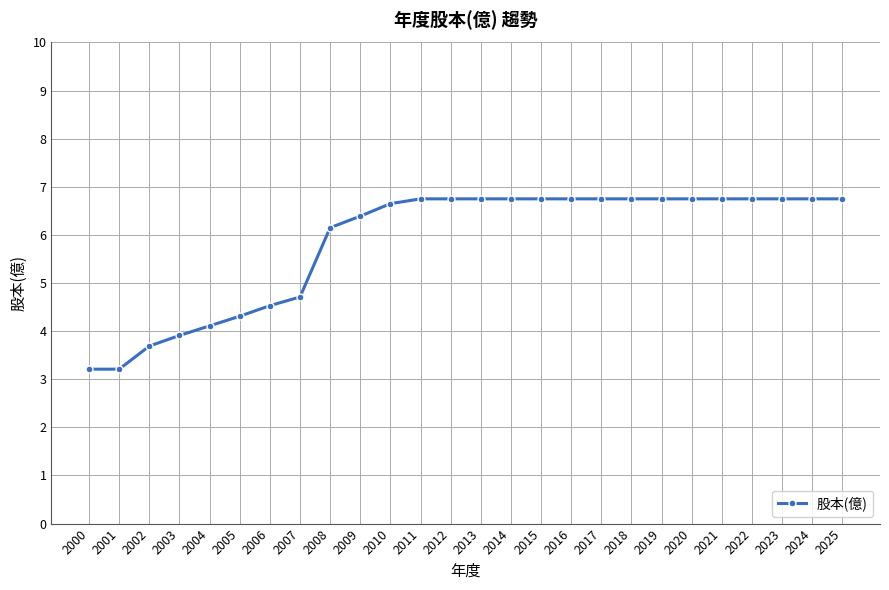

What is the change in value from 2008 to 2019?

+0.6